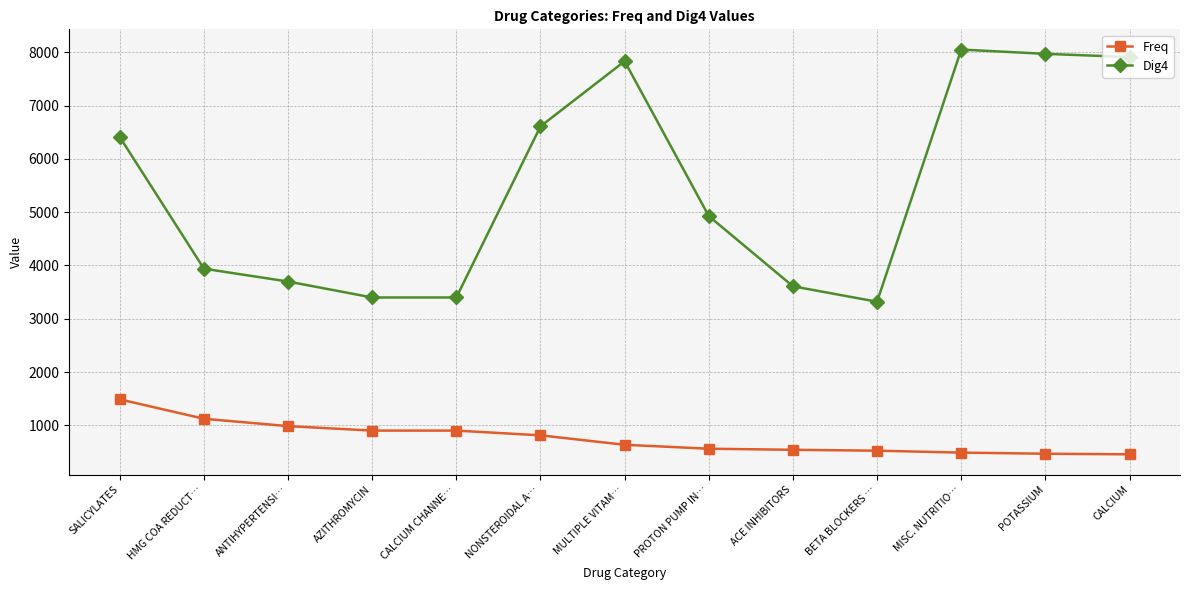

At which category does Dig4 reach its first local peak?

MULTIPLE VITAM…